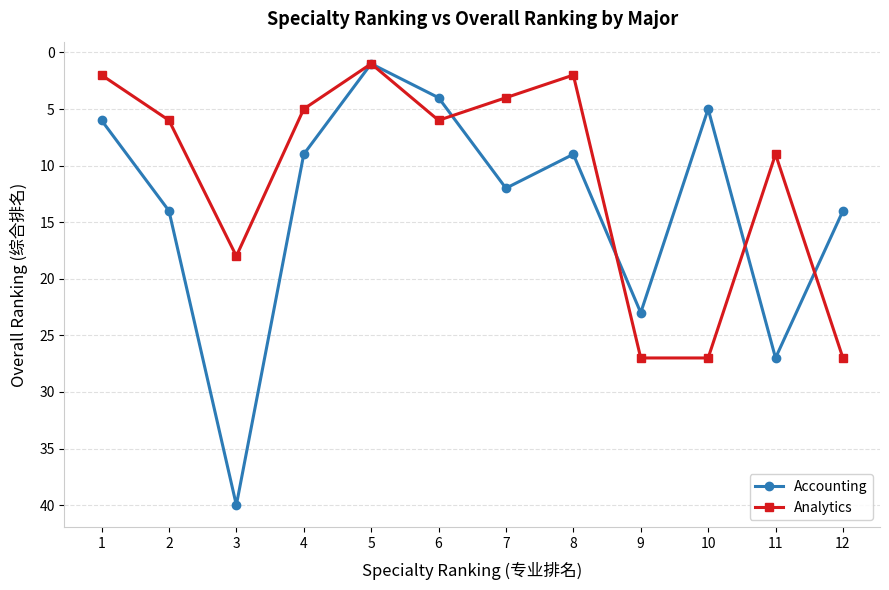

Reading left to right, list all the values displayed in this chart.

Accounting: 1=6	2=14	3=40	4=9	5=1	6=4	7=12	8=9	9=23	10=5	11=27	12=14
Analytics: 1=2	2=6	3=18	4=5	5=1	6=6	7=4	8=2	9=27	10=27	11=9	12=27